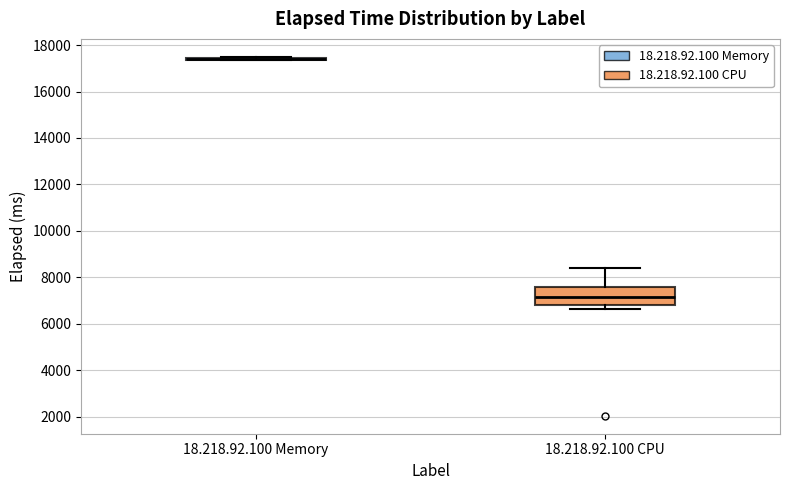

Where is the upper edge of the box for 18.218.92.100 CPU on the y-axis? The values are not printed on the chart, so give them approximately, as read against the axis.

7600